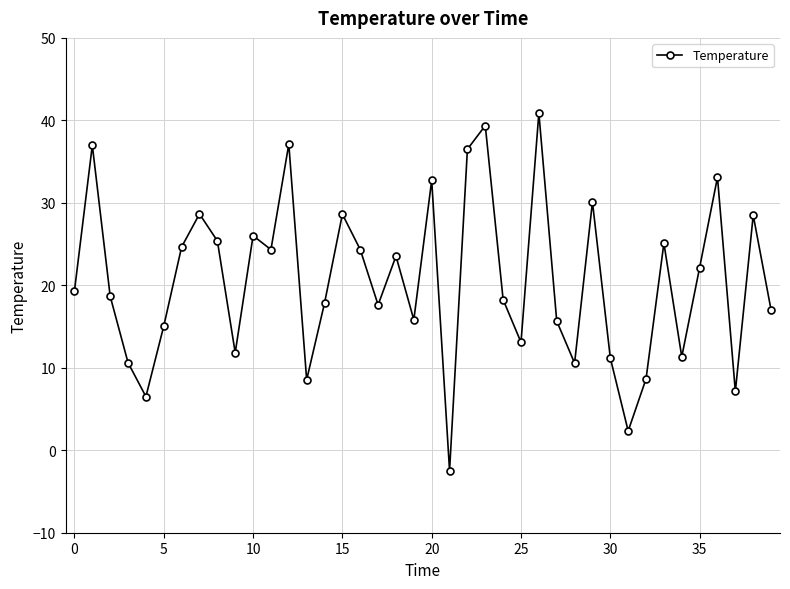

True or false: there are more than 0 points higher than both neighbors.

True